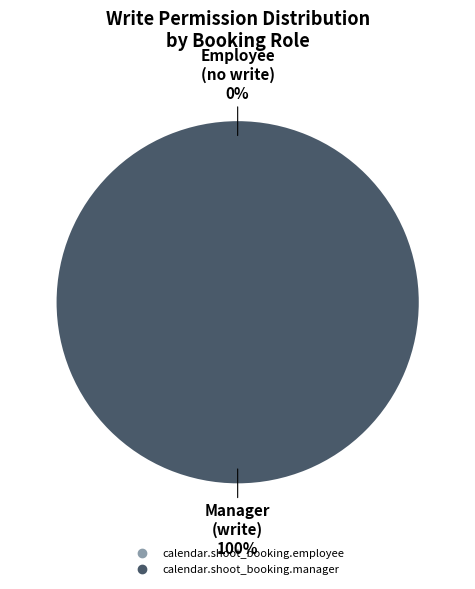

What percentage do calendar.shoot_booking.employee and calendar.shoot_booking.manager together represent?

100.0%